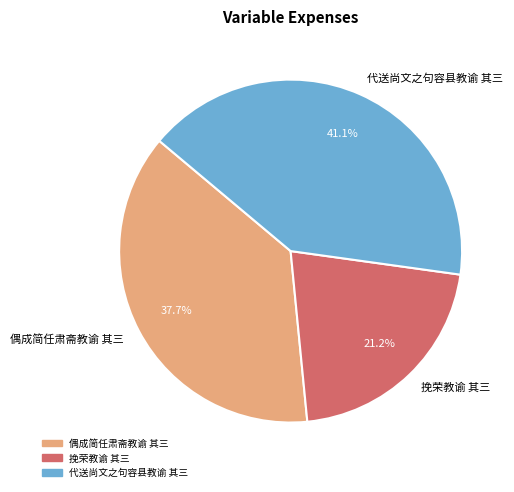

Count the number of slices in the pie.

3